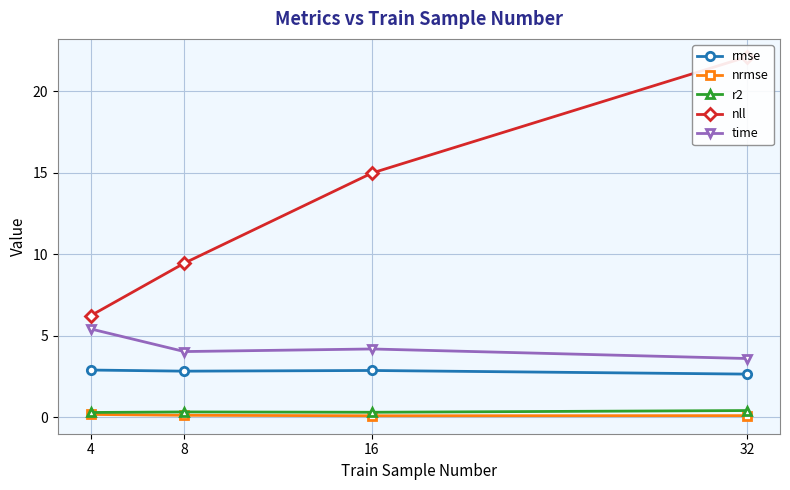

True or false: time and r2 intersect in this chart.

False